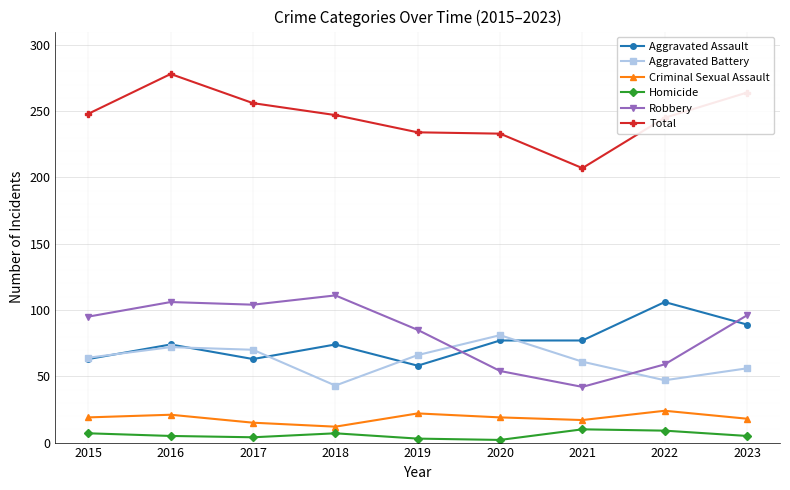

What is the difference between the Total values at 2020 and 2019?

1